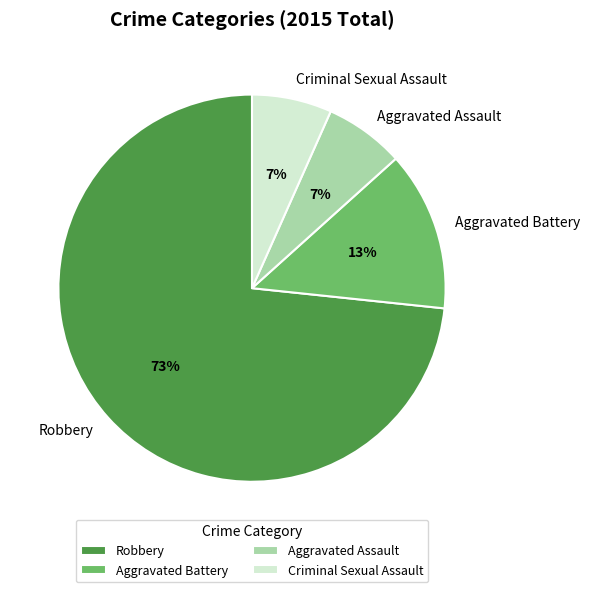

What percentage is the Aggravated Battery slice, to the nearest percent?

13%